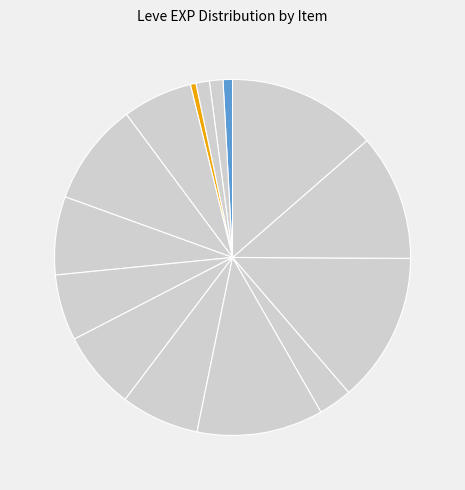

To the nearest percent, what is the average slice percentage?

7%